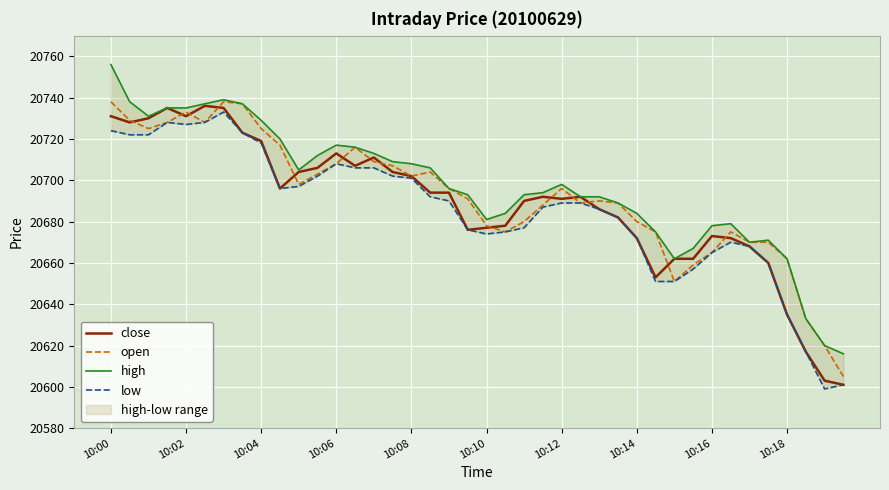

Reading left to right, what are all the values shown in this chart?

close: 20731	20728	20730	20735	20731	20736	20735	20723	20719	20696	20704	20706	20713	20707	20711	20704	20702	20694	20694	20676	20677	20678	20690	20692	20691	20692	20686	20682	20672	20653	20662	20662	20673	20672	20668	20660	20635	20617	20603	20601
open: 20738	20729	20725	20728	20733	20728	20738	20737	20725	20717	20698	20703	20708	20716	20709	20707	20702	20704	20696	20691	20678	20675	20680	20688	20696	20689	20690	20689	20680	20675	20651	20659	20665	20675	20670	20670	20662	20633	20620	20605
high: 20756	20738	20731	20735	20735	20737	20739	20737	20729	20720	20705	20712	20717	20716	20713	20709	20708	20706	20696	20693	20681	20684	20693	20694	20698	20692	20692	20689	20684	20675	20662	20667	20678	20679	20670	20671	20662	20633	20620	20616
low: 20724	20722	20722	20728	20727	20728	20733	20723	20718	20696	20697	20702	20708	20706	20706	20702	20701	20692	20690	20676	20674	20675	20677	20687	20689	20689	20686	20682	20672	20651	20651	20657	20665	20670	20668	20660	20635	20617	20599	20601